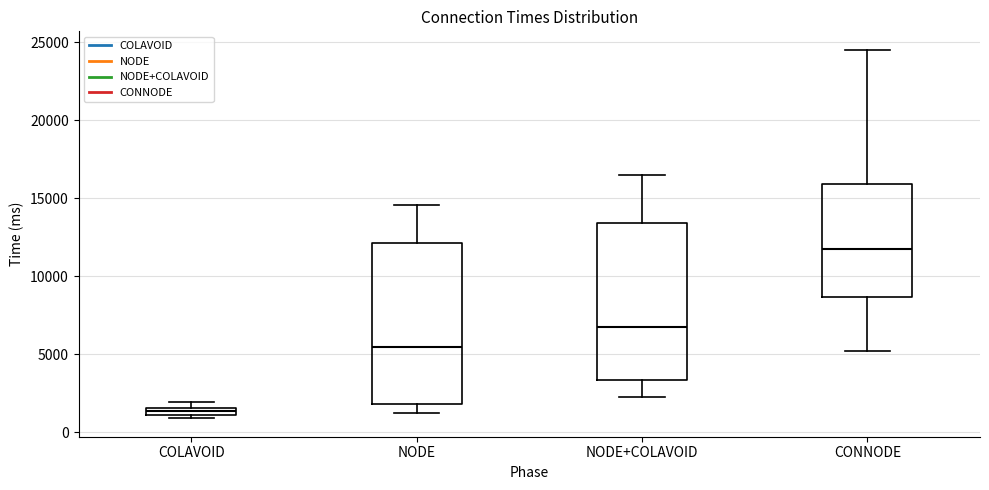

Where does the lower whisker of the box for CONNODE end on the y-axis? The values are not printed on the chart, so give them approximately, as read against the axis.

5000